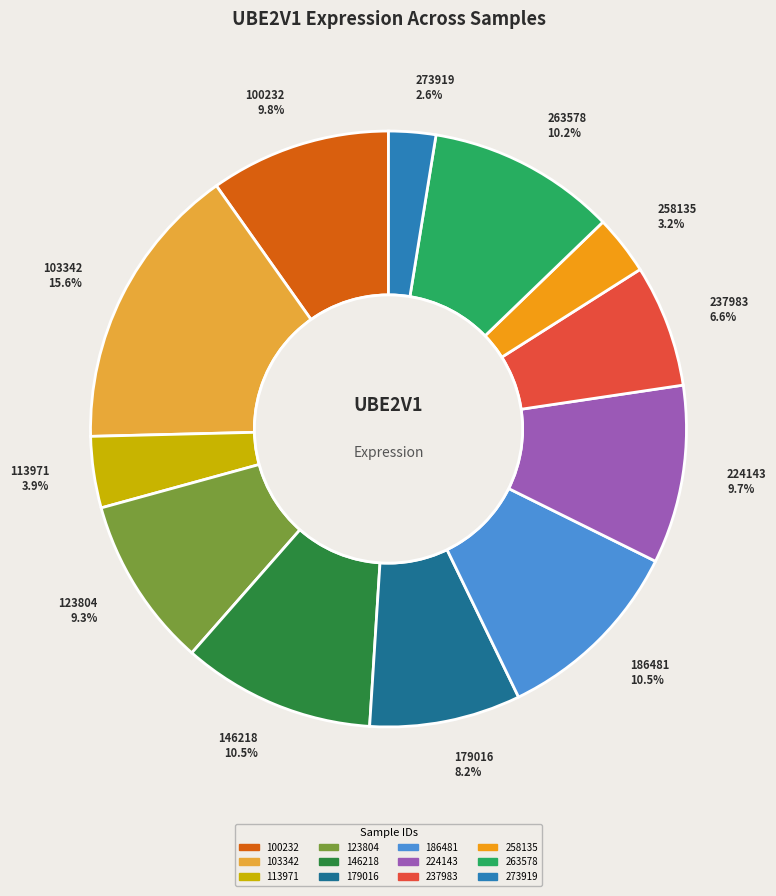

Is 103342 the majority of the pie?

No